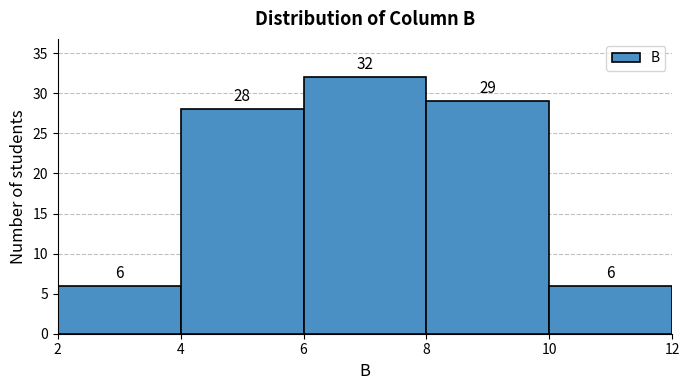

Over which range of the x-axis is the bar tallest?

6 to 8